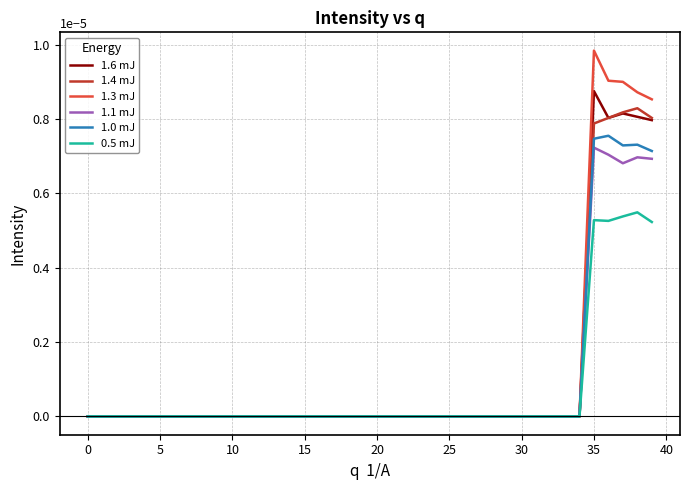

Which series has the largest range (max minus min)?

1.3 mJ